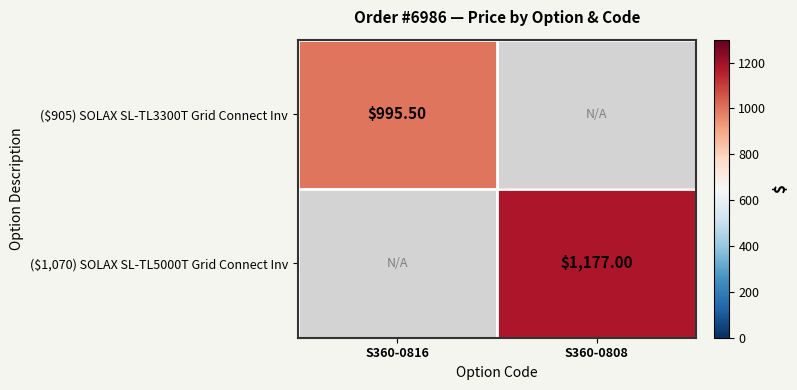

List the labels in order of ($1,070) SOLAX SL-TL5000T Grid Connect Inv value, largest first.

S360-0816, S360-0808